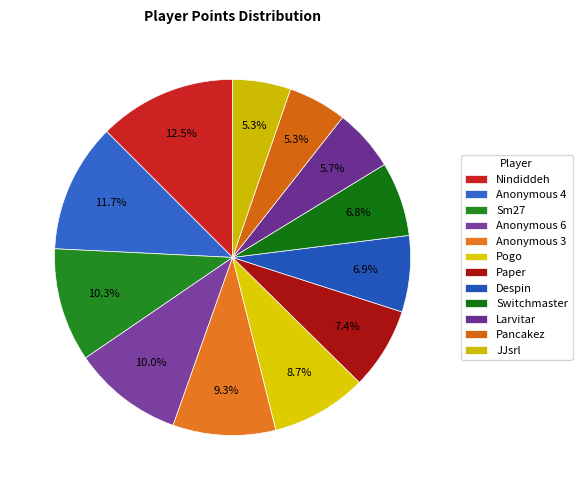

Between Larvitar and Anonymous 3, which is larger?

Anonymous 3